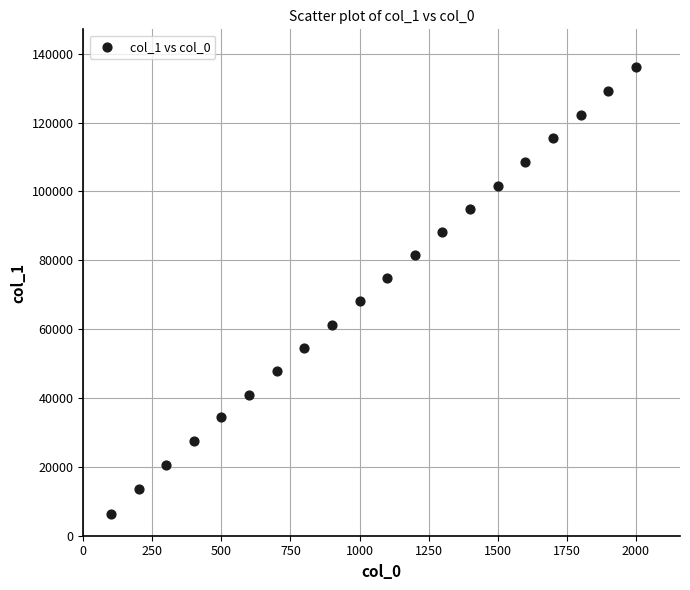

What is the range of X values (max minus min)?

1900